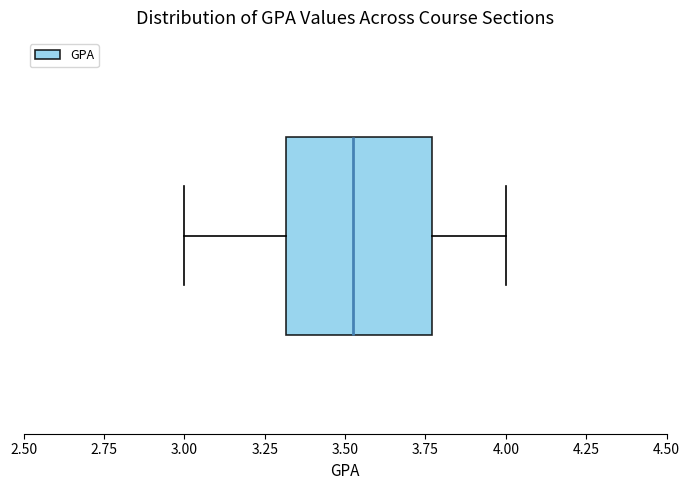

Transcribe this box plot: give where the median line is, the range the box spans, and where the two whiskers end, as read against the x-axis. The values are not printed on the chart, so give them approximately, as read against the axis.

median 3.55, box 3.30 to 3.75, whiskers 3.00 to 4.00